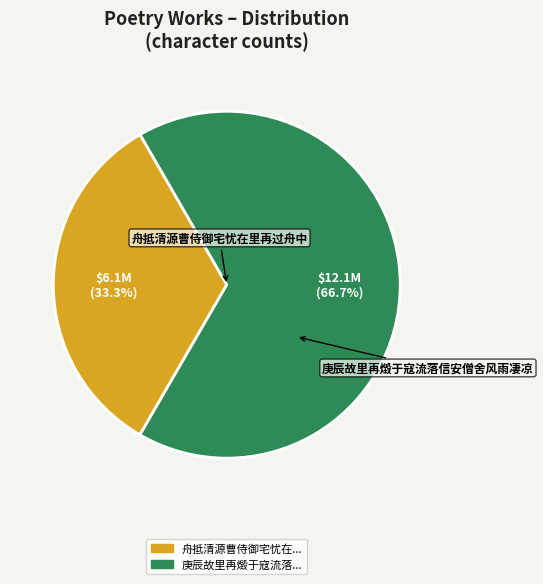

To the nearest percent, what is the average slice percentage?

50%